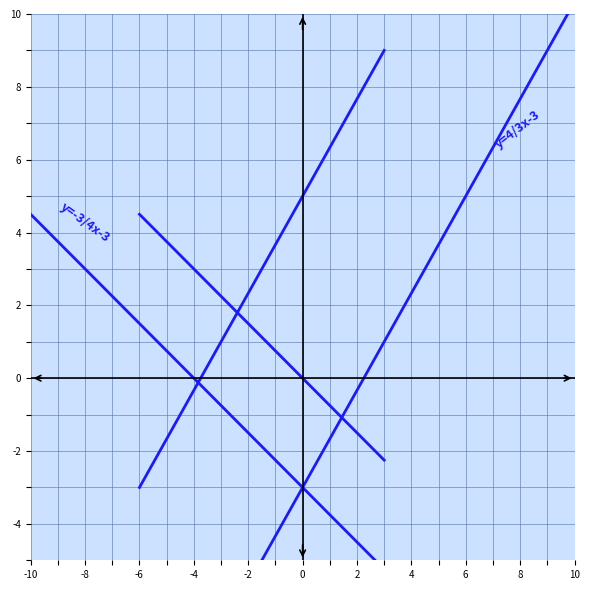

What is the difference between the maximum and minimum values?

12.0